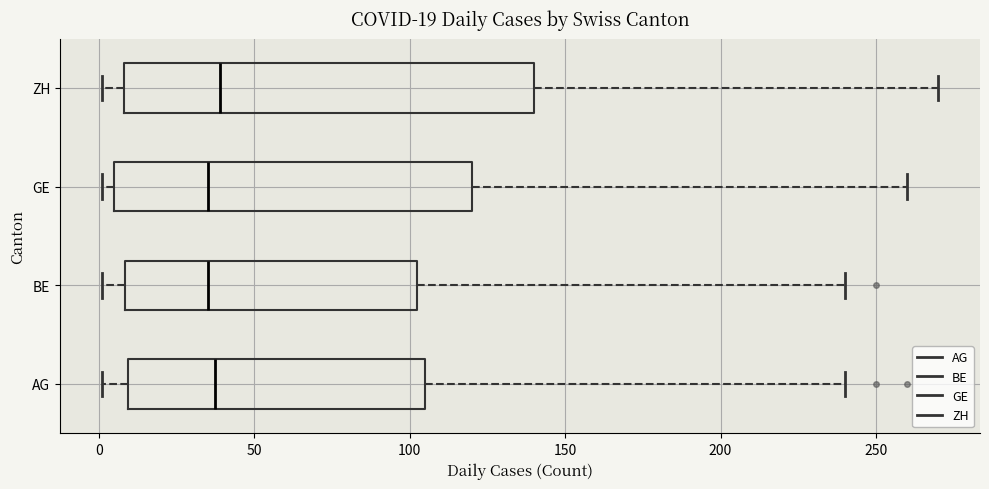

Comparing the boxes themselves (not the whiskers), which one is the widest?

ZH